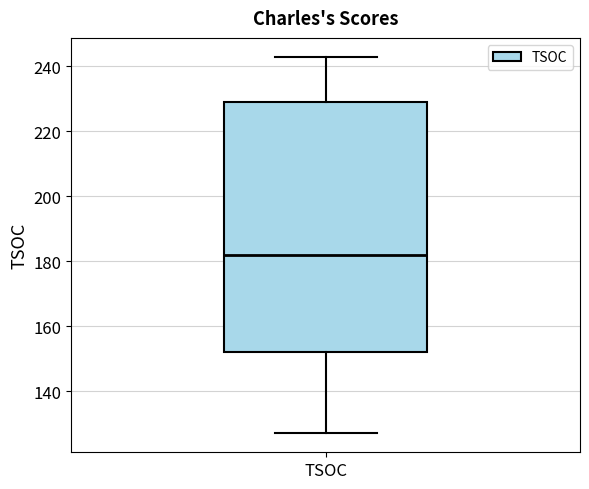

Read this box plot against the y-axis: the position of the median line, the range covered by the box, and the ends of both whiskers. The values are not printed on the chart, so give them approximately, as read against the axis.

median 182, box 152 to 230, whiskers 128 to 244